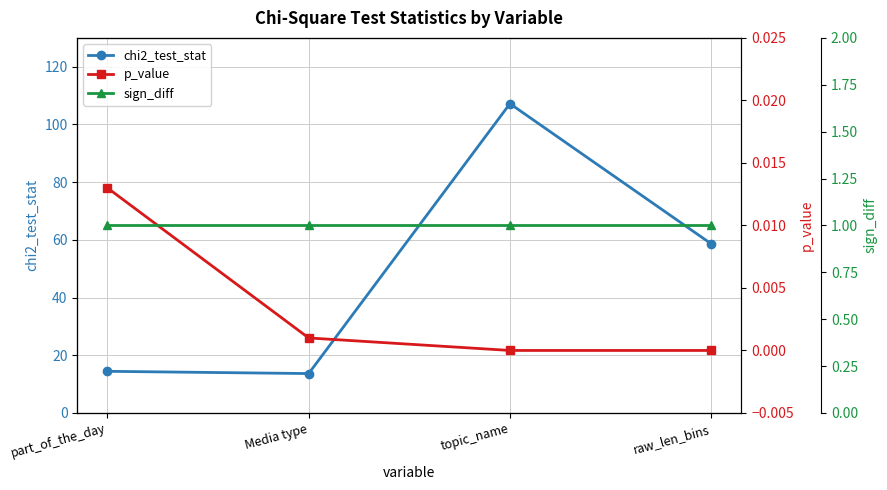

Which category has the highest value in the sign_diff series?

part_of_the_day